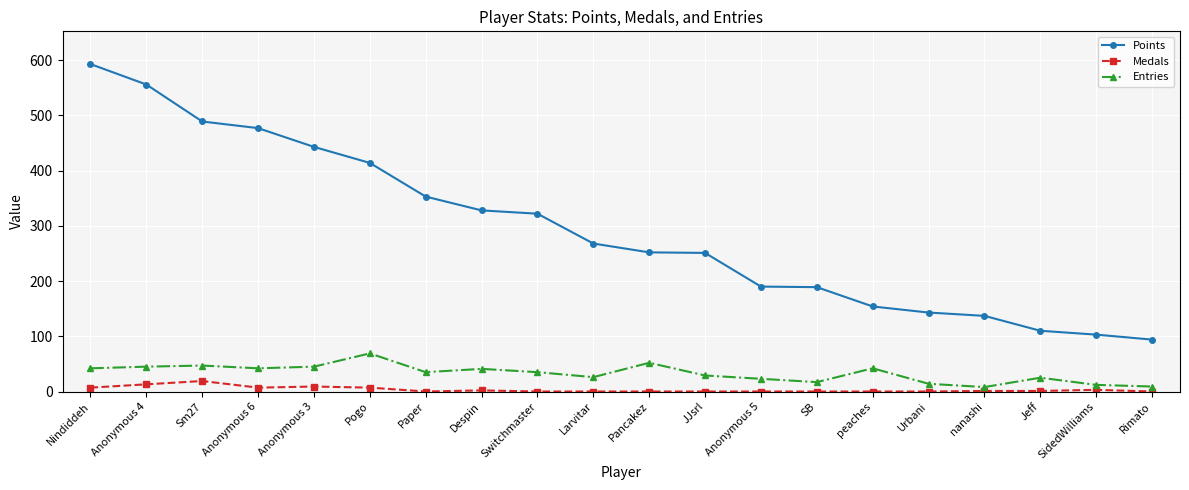

True or false: Points and Entries cross at least once.

False